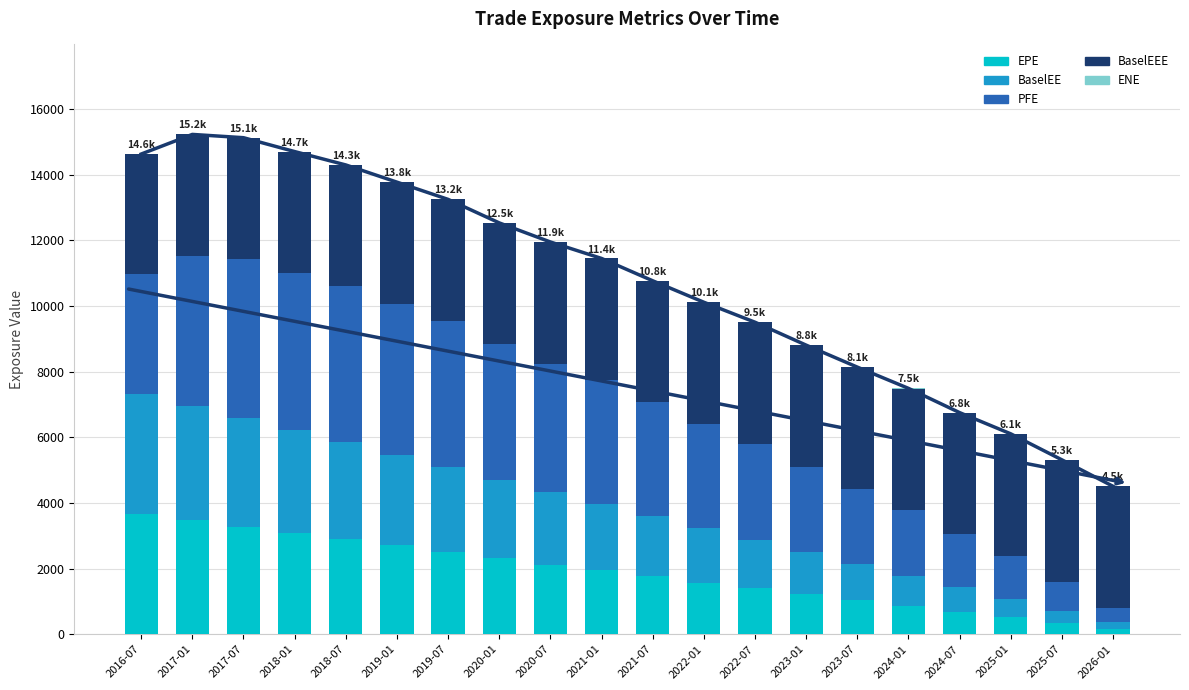

What is the total value across all series at 2019-01?

13772.9